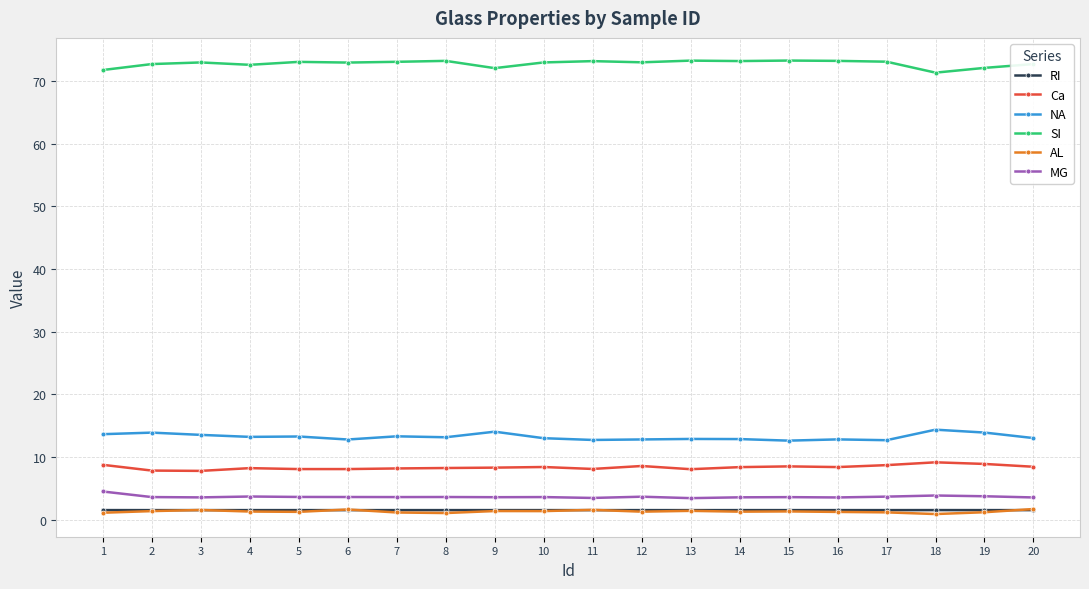

What is the highest value of the SI series?

73.3